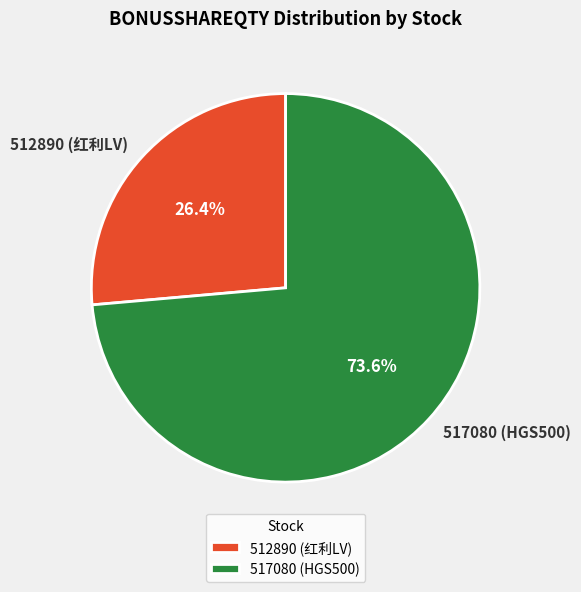

To the nearest percent, what is the combined percentage of 517080 (HGS500) and 512890 (红利LV)?

100%